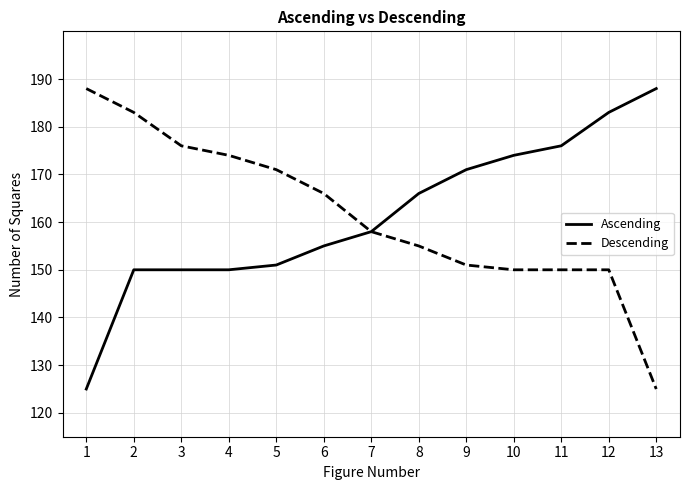

What is the total value across all series at 1?

313